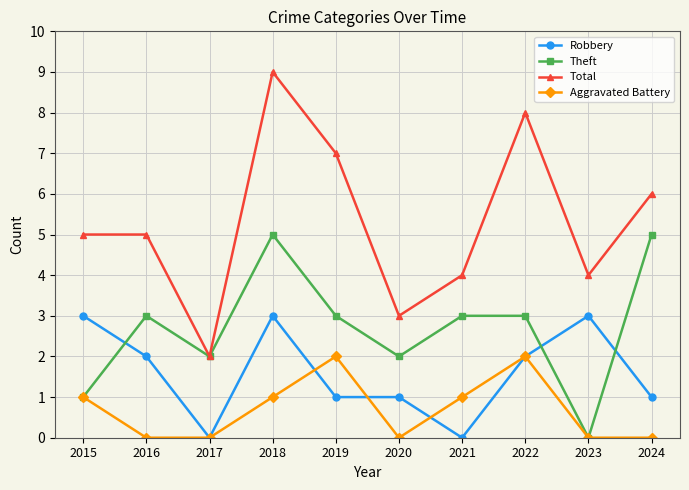

Rank the series at 2016 from lowest to highest value.

Aggravated Battery, Robbery, Theft, Total